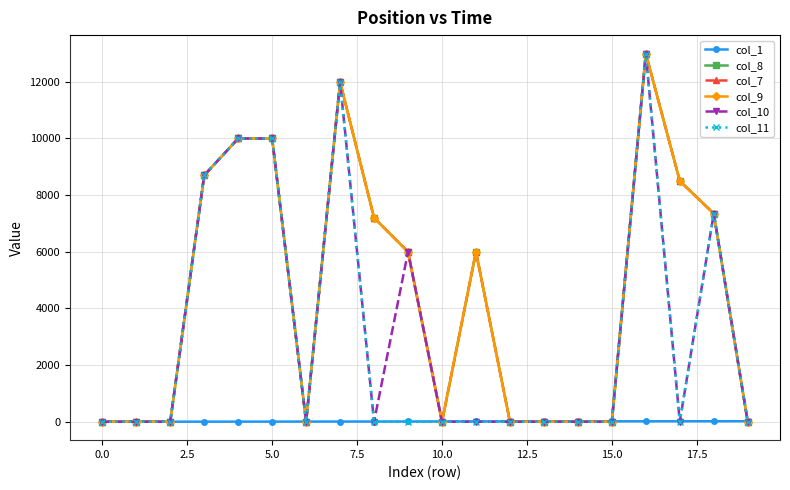

What is the difference between the maximum and minimum values in the col_8 series?

13000